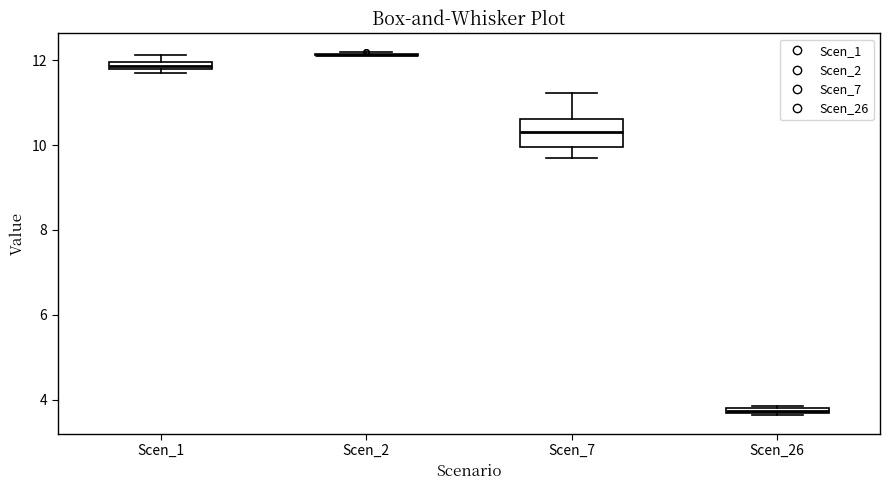

Where is the upper edge of the box for Scen_1 on the y-axis? The values are not printed on the chart, so give them approximately, as read against the axis.

12.0